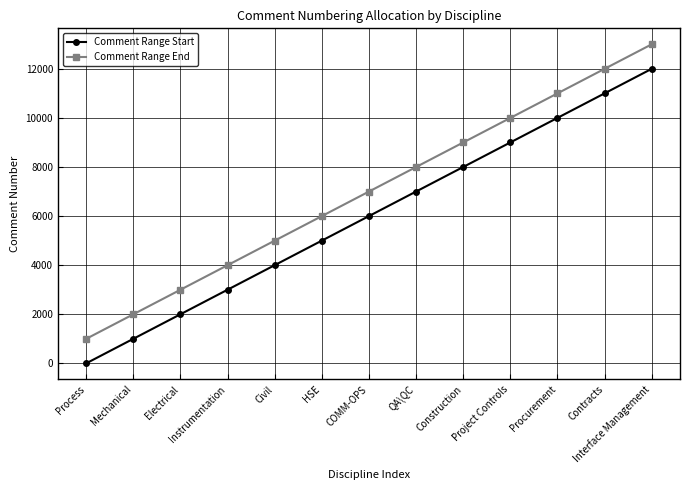

Reading left to right, transcribe all the data shown in this chart.

Comment Range Start: 1	1001	2001	3001	4001	5001	6001	7001	8001	9001	10001	11001	12001
Comment Range End: 1000	2000	3000	4000	5000	6000	7000	8000	9000	10000	11000	12000	13000